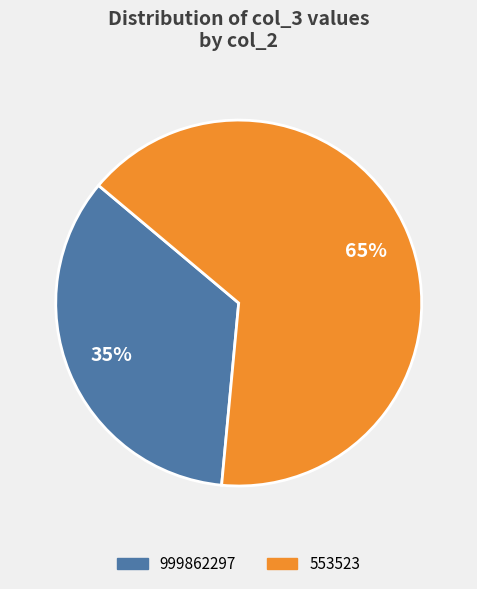

Is there any slice that represents more than half of the pie?

Yes